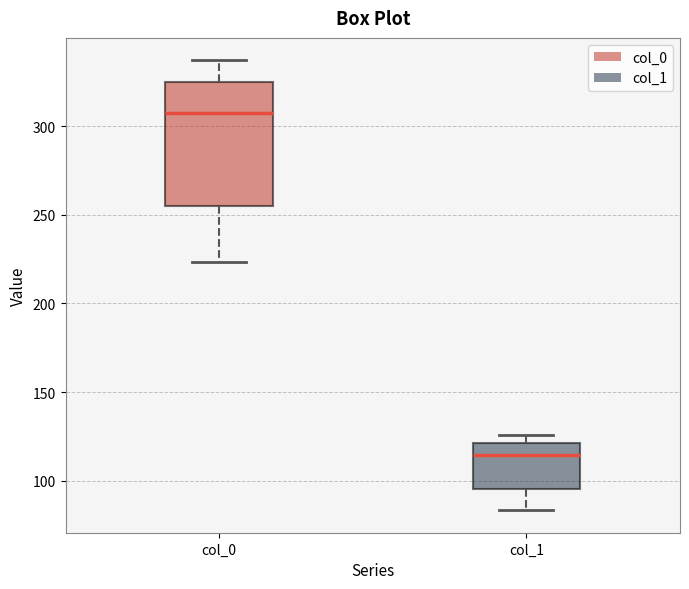

Reading left to right, read every box against the y-axis: the position of its median line, the range the box covers, and the ends of its whiskers. The values are not printed on the chart, so give them approximately, as read against the axis.

col_0: median 305, box 255 to 325, whiskers 225 to 335
col_1: median 115, box 95 to 120, whiskers 85 to 125